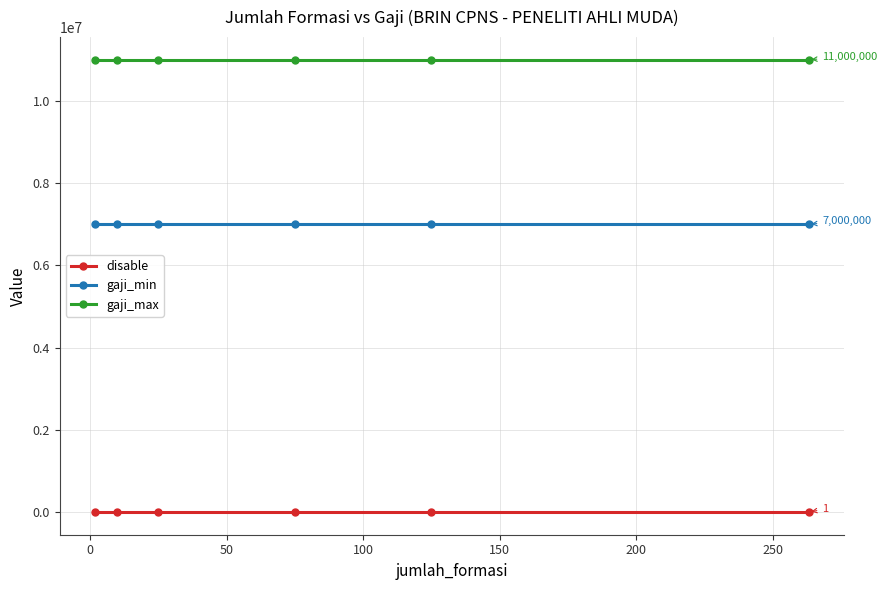

True or false: disable has more than 2 points higher than both neighbors.

False